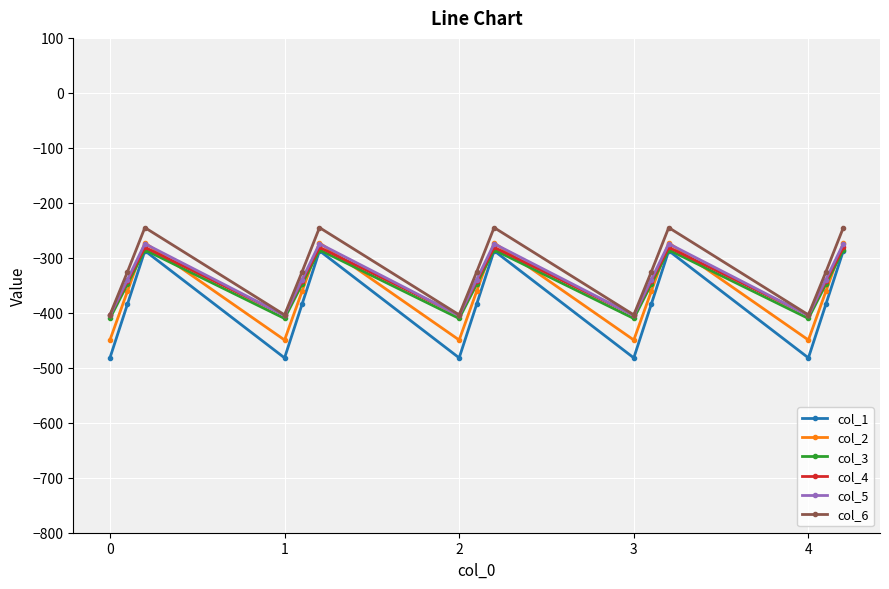

What is the difference between the maximum and second lowest values in the col_3 series?

124.8